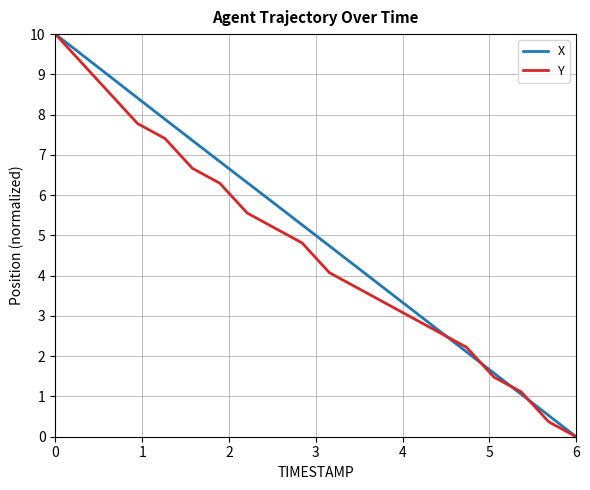

What is the greatest value displayed?

10.0